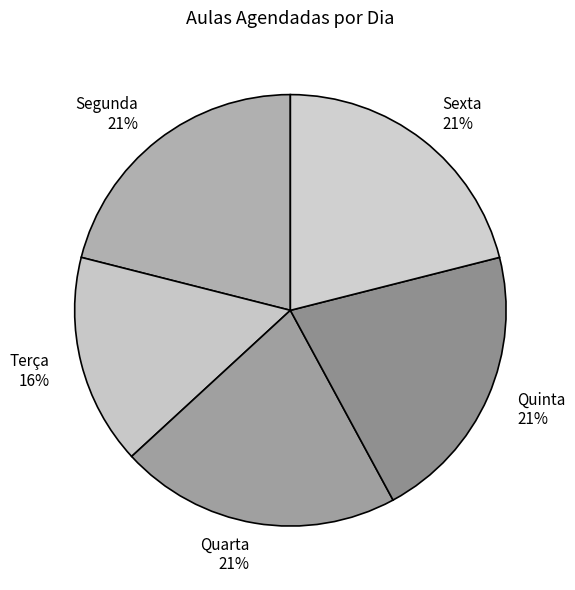

To the nearest percent, what percentage of the pie is Quinta?

21%